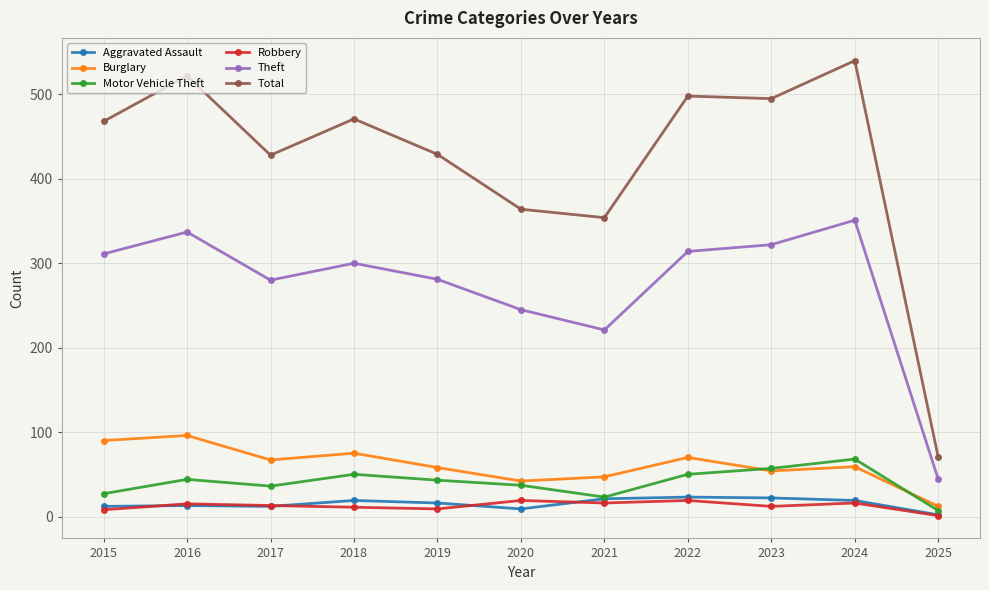

What value does the Total series have at 2020, to the nearest 10?

360